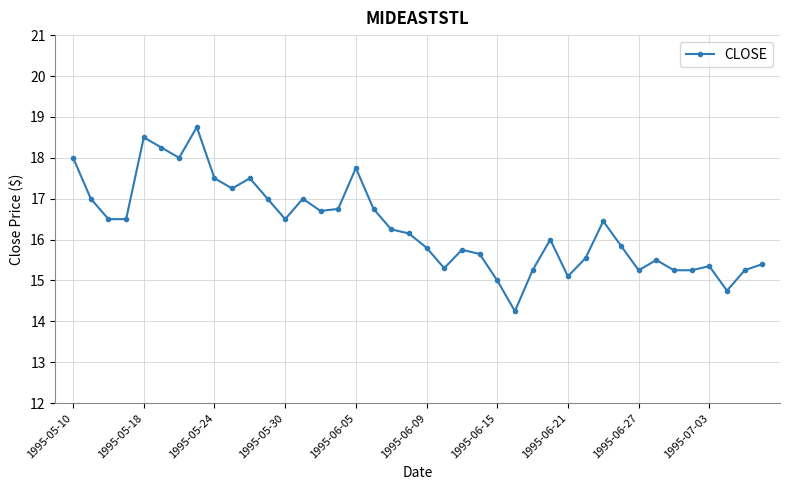

What is the difference between the maximum and minimum values?

4.5